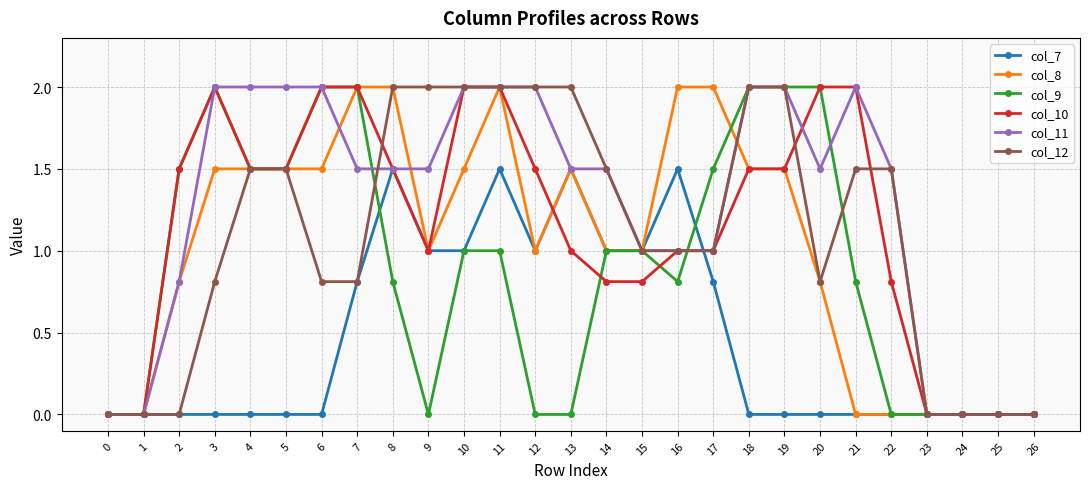

What is the value of the col_10 point at the 21st from the left?

2.0